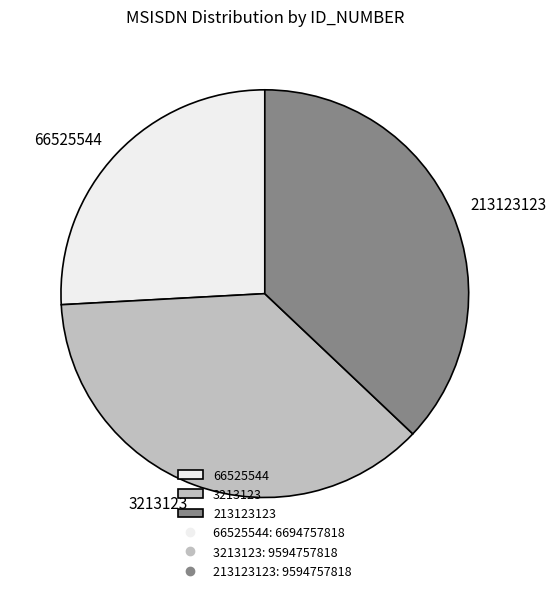

Is there a majority slice in this chart?

No